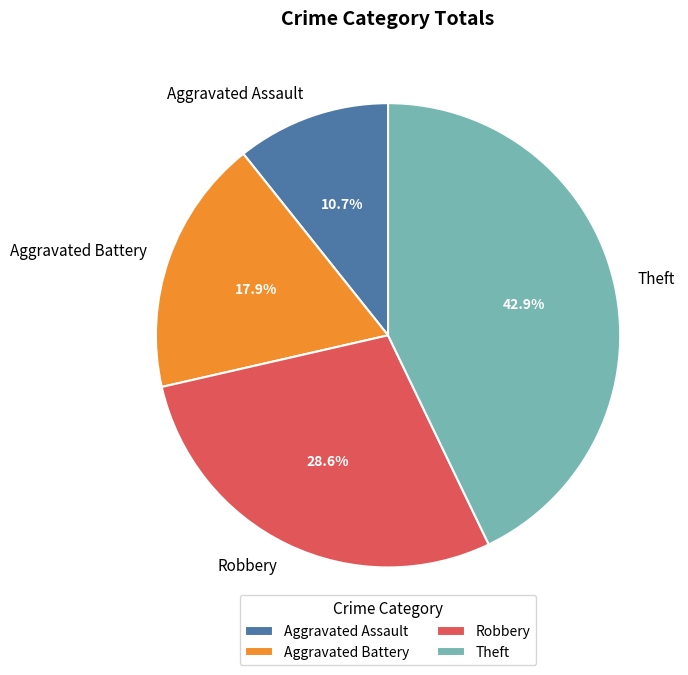

To the nearest percent, what is the difference between the Aggravated Battery and Theft slice percentages?

25%